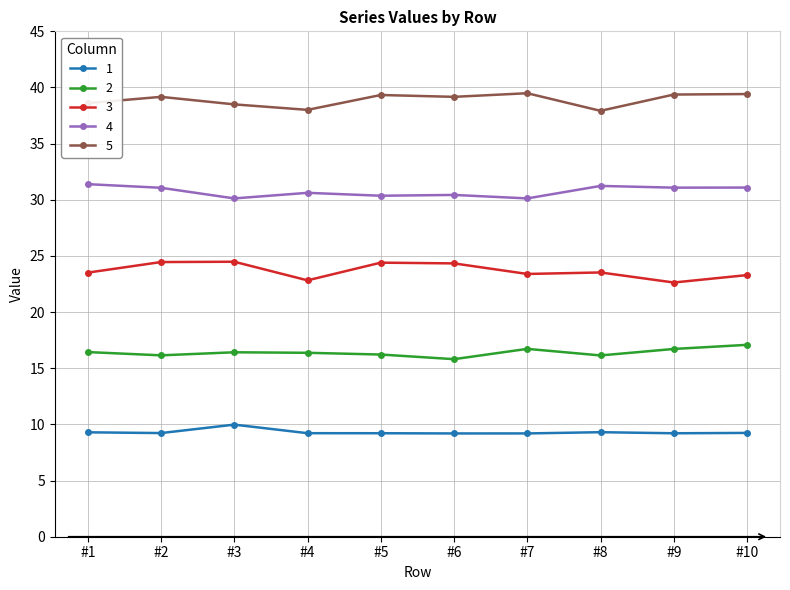

What is the highest value of the 5 series?

39.5